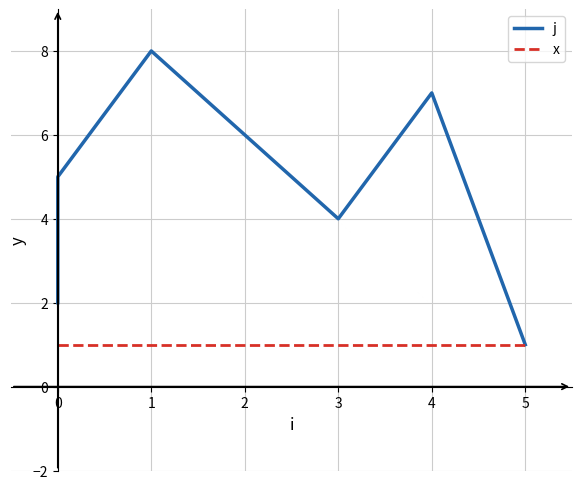

What is the approximate value of x at 0?

1